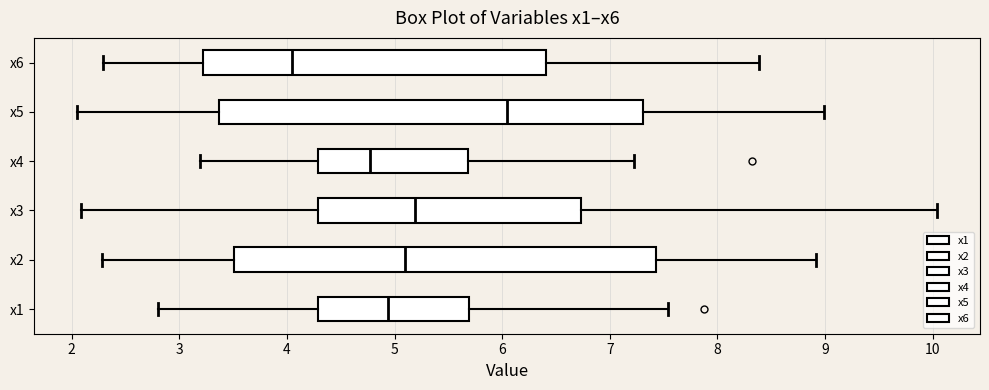

Which box's median line is the furthest to the right?

x5